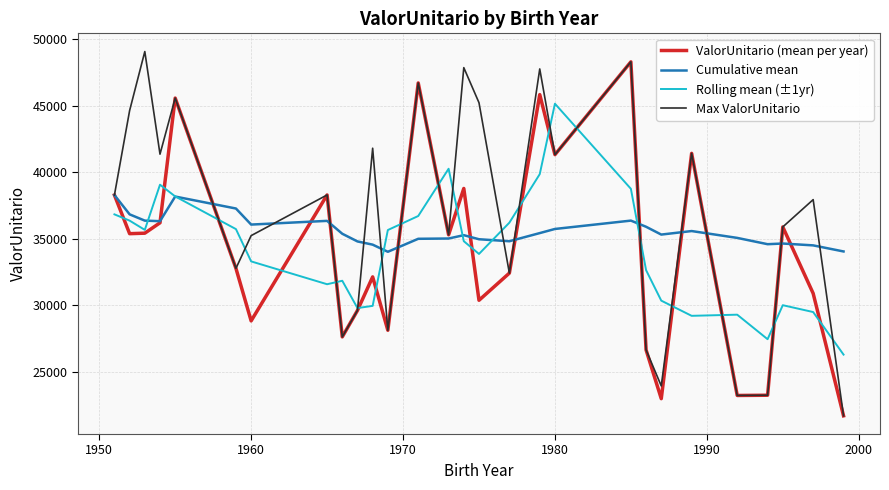

Which series has the widest spread of values?

Max ValorUnitario